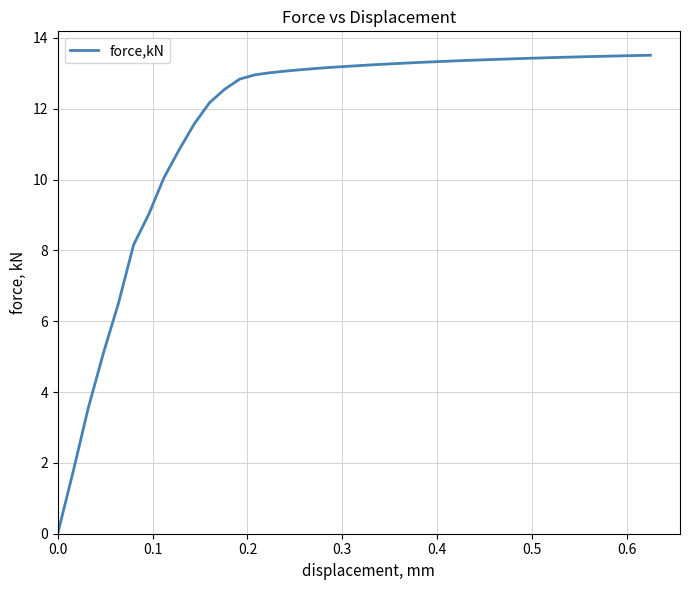

What is the difference between the maximum and minimum values?

13.5